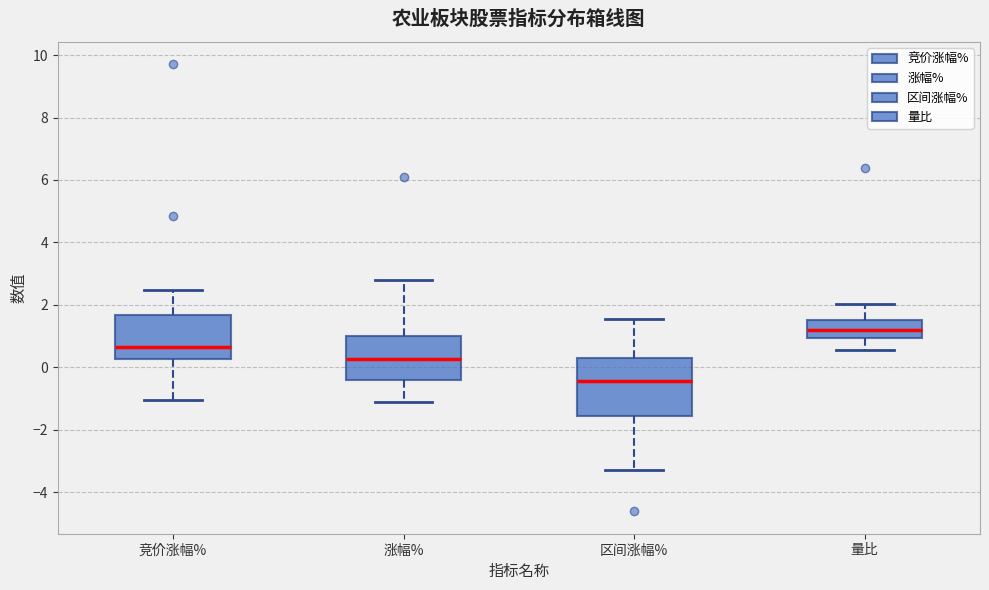

Reading left to right, transcribe this box plot: for each box, give where its median line is, the range the box spans, and where its two whiskers end, as read against the y-axis. The values are not printed on the chart, so give them approximately, as read against the axis.

竞价涨幅%: median 0.6, box 0.2 to 1.6, whiskers -1.0 to 2.4
涨幅%: median 0.2, box -0.4 to 1.0, whiskers -1.2 to 2.8
区间涨幅%: median -0.4, box -1.6 to 0.2, whiskers -3.2 to 1.6
量比: median 1.2, box 1.0 to 1.6, whiskers 0.6 to 2.0